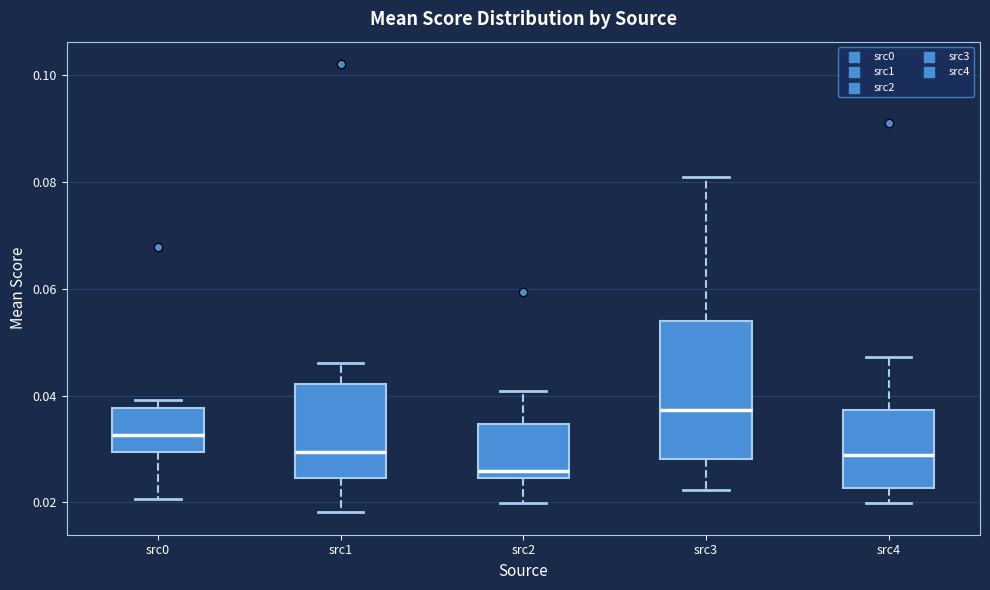

Reading left to right, read every box against the y-axis: the position of its median line, the range the box covers, and the ends of its whiskers. The values are not printed on the chart, so give them approximately, as read against the axis.

src0: median 0.032, box 0.030 to 0.038, whiskers 0.020 to 0.040
src1: median 0.030, box 0.024 to 0.042, whiskers 0.018 to 0.046
src2: median 0.026, box 0.024 to 0.034, whiskers 0.020 to 0.040
src3: median 0.038, box 0.028 to 0.054, whiskers 0.022 to 0.080
src4: median 0.028, box 0.022 to 0.038, whiskers 0.020 to 0.048